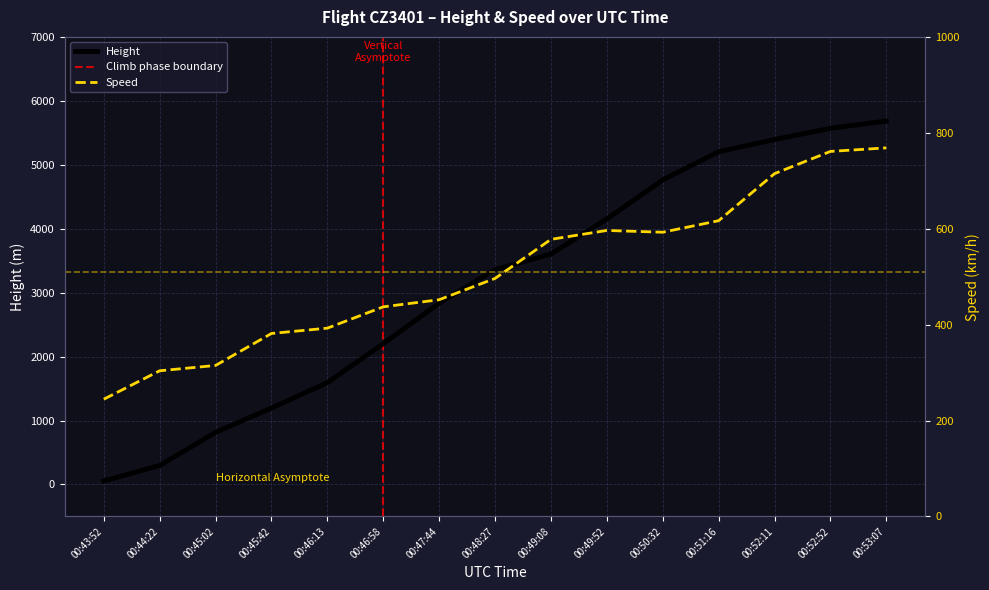

Which series ends up on top after the final intersection of Speed and Height?

Height